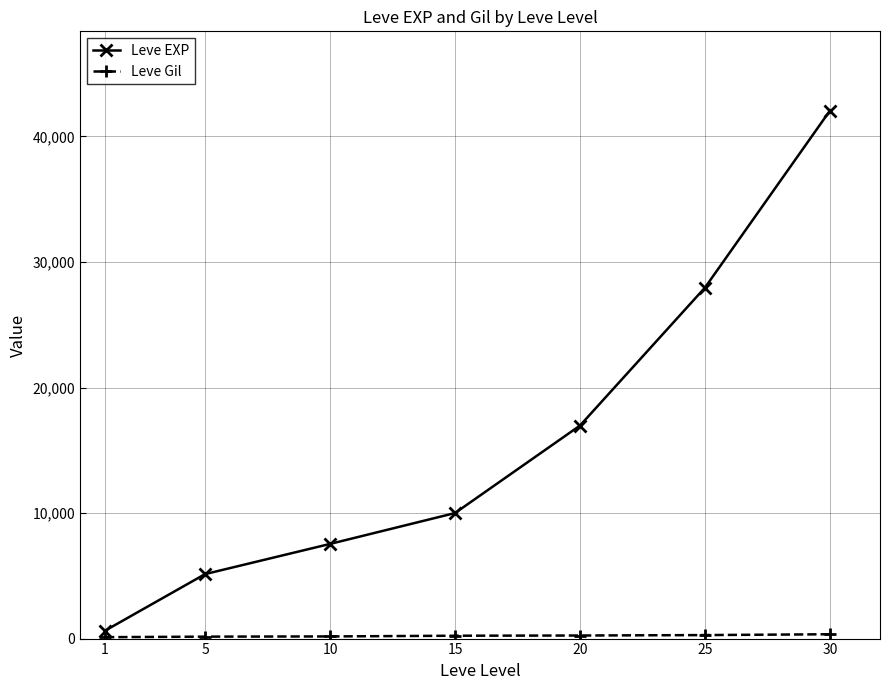

Does the chart display data point markers on the line(s)?

Yes